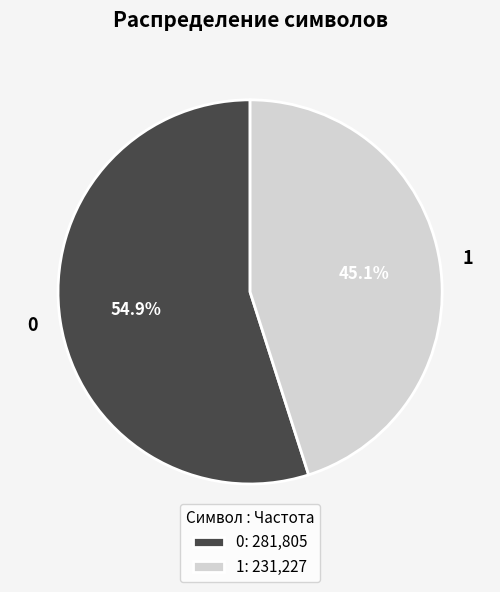

To the nearest percent, what percentage of the pie is 1?

45%